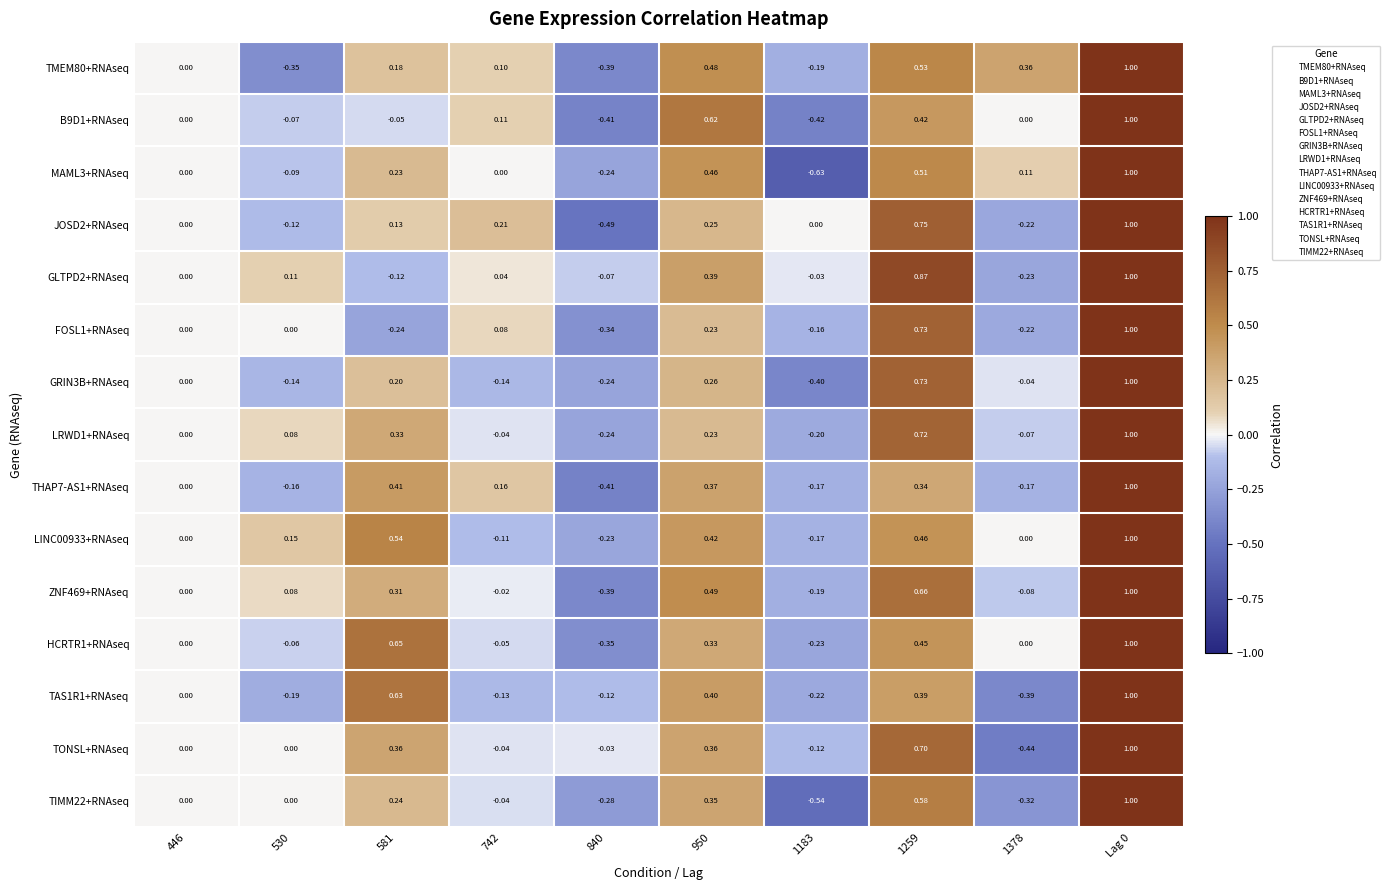

Is the value of LINC00933+RNAseq at 742 greater than the value of GLTPD2+RNAseq at 530?

No